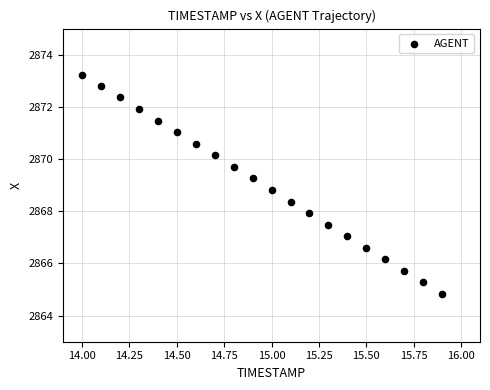

What is the range of Y values (max minus min)?

8.4